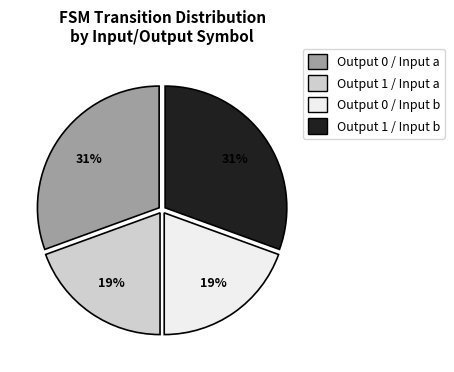

Does any single category account for the majority?

No